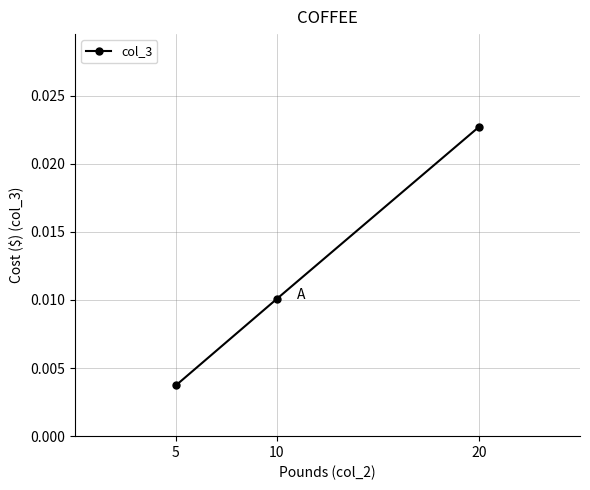

How many values are between 0 and 1?

3